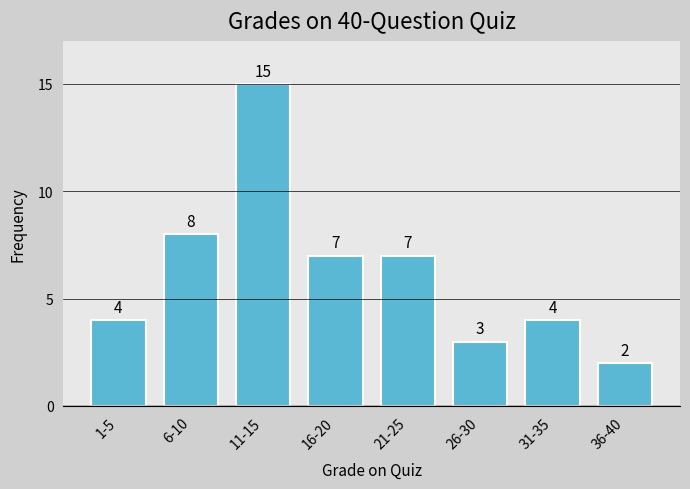

Reading left to right, what are all the values shown in this chart?

4	8	15	7	7	3	4	2